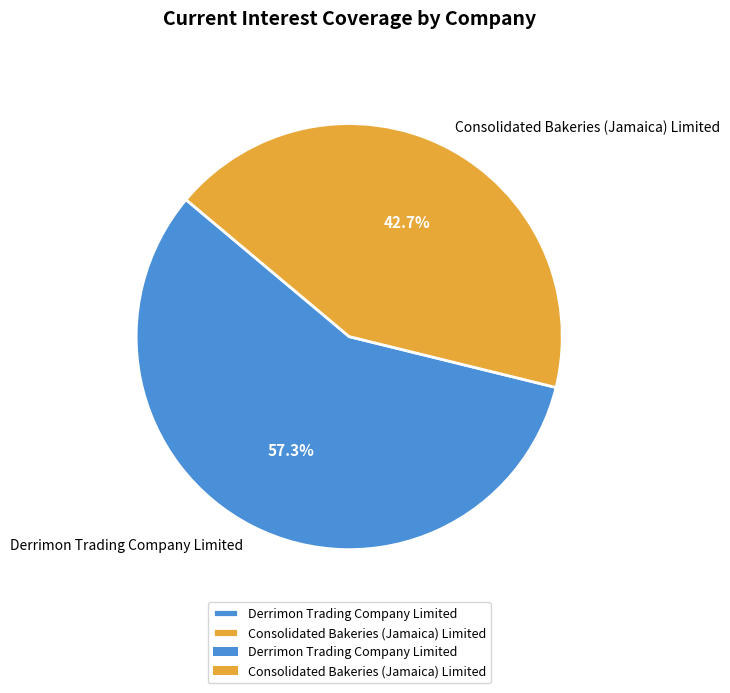

How many segments does this pie chart have?

2